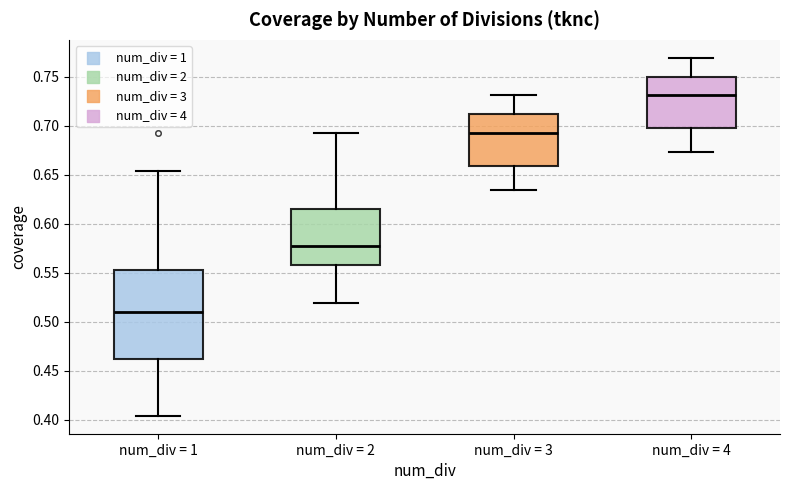

Reading left to right, transcribe this box plot: for each box, give where its median line is, the range the box spans, and where its two whiskers end, as read against the y-axis. The values are not printed on the chart, so give them approximately, as read against the axis.

num_div = 1: median 0.510, box 0.460 to 0.555, whiskers 0.405 to 0.655
num_div = 2: median 0.575, box 0.560 to 0.615, whiskers 0.520 to 0.690
num_div = 3: median 0.690, box 0.660 to 0.710, whiskers 0.635 to 0.730
num_div = 4: median 0.730, box 0.695 to 0.750, whiskers 0.675 to 0.770